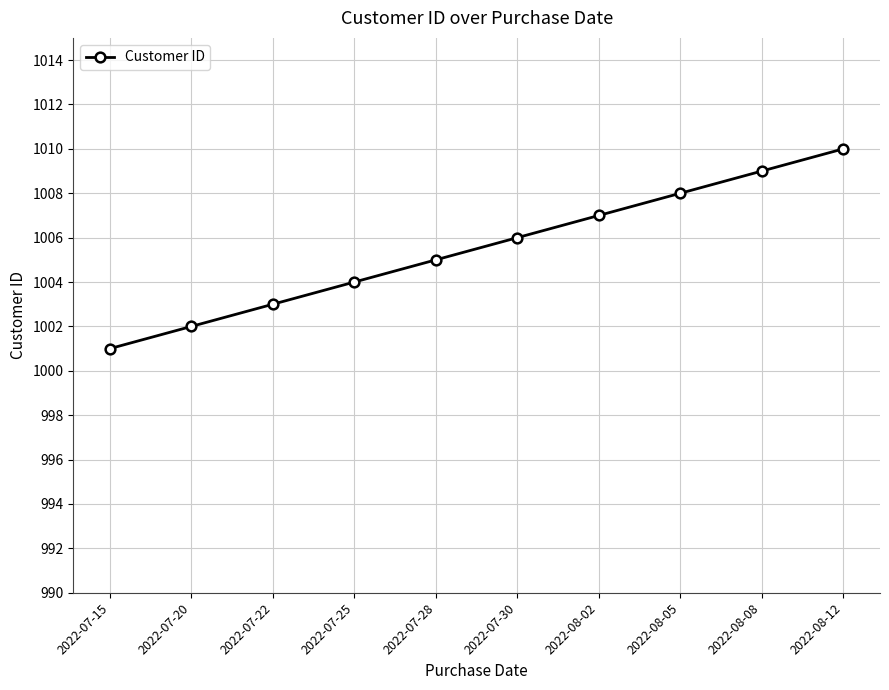

Reading left to right, list all the values displayed in this chart.

2022-07-15=1001	2022-07-20=1002	2022-07-22=1003	2022-07-25=1004	2022-07-28=1005	2022-07-30=1006	2022-08-02=1007	2022-08-05=1008	2022-08-08=1009	2022-08-12=1010